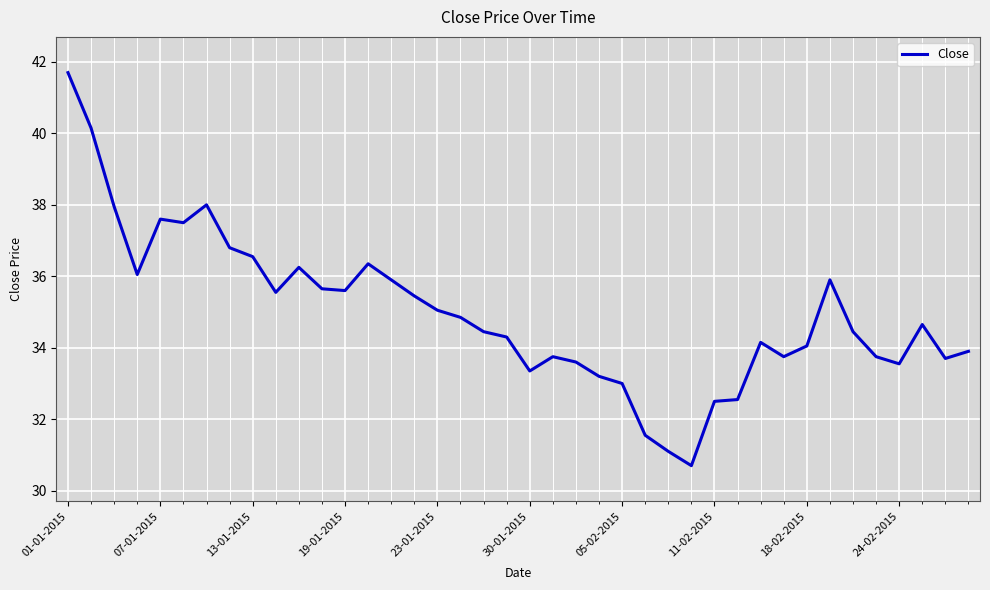

True or false: there are more than 1 points higher than both neighbors.

True